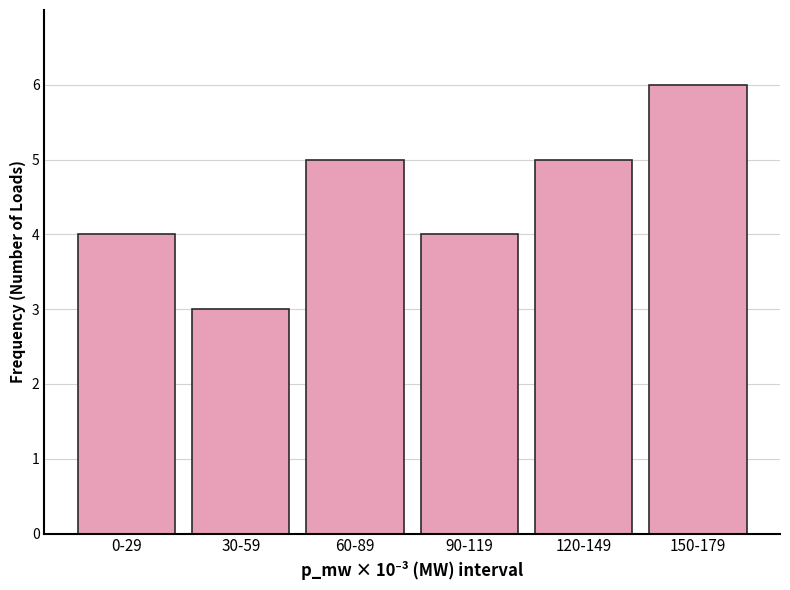

Reading left to right, transcribe all the data shown in this chart.

0-29=4	30-59=3	60-89=5	90-119=4	120-149=5	150-179=6